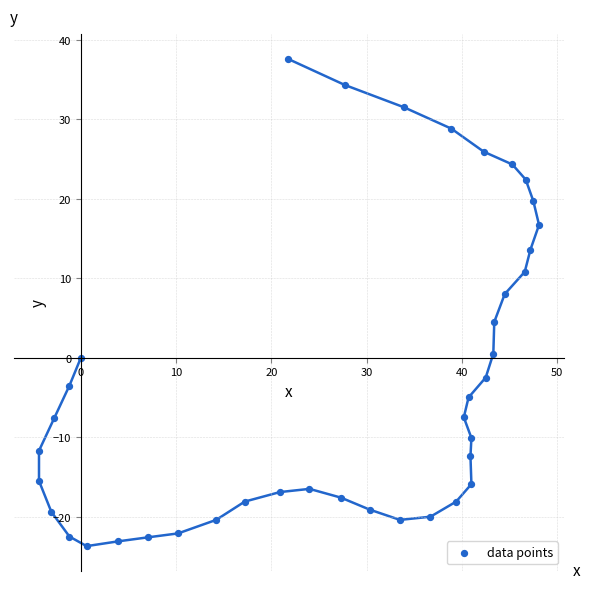

What is the range of X values (max minus min)?

52.5